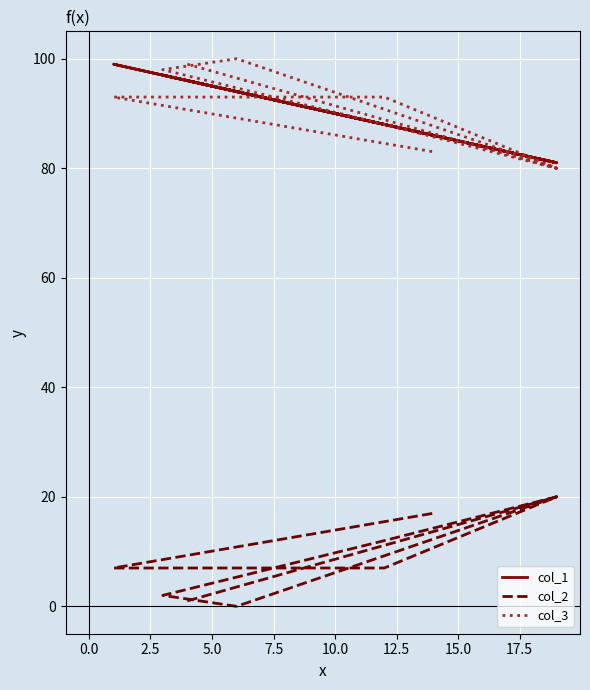

What is the difference between the second highest and second lowest values in the col_3 series?

19